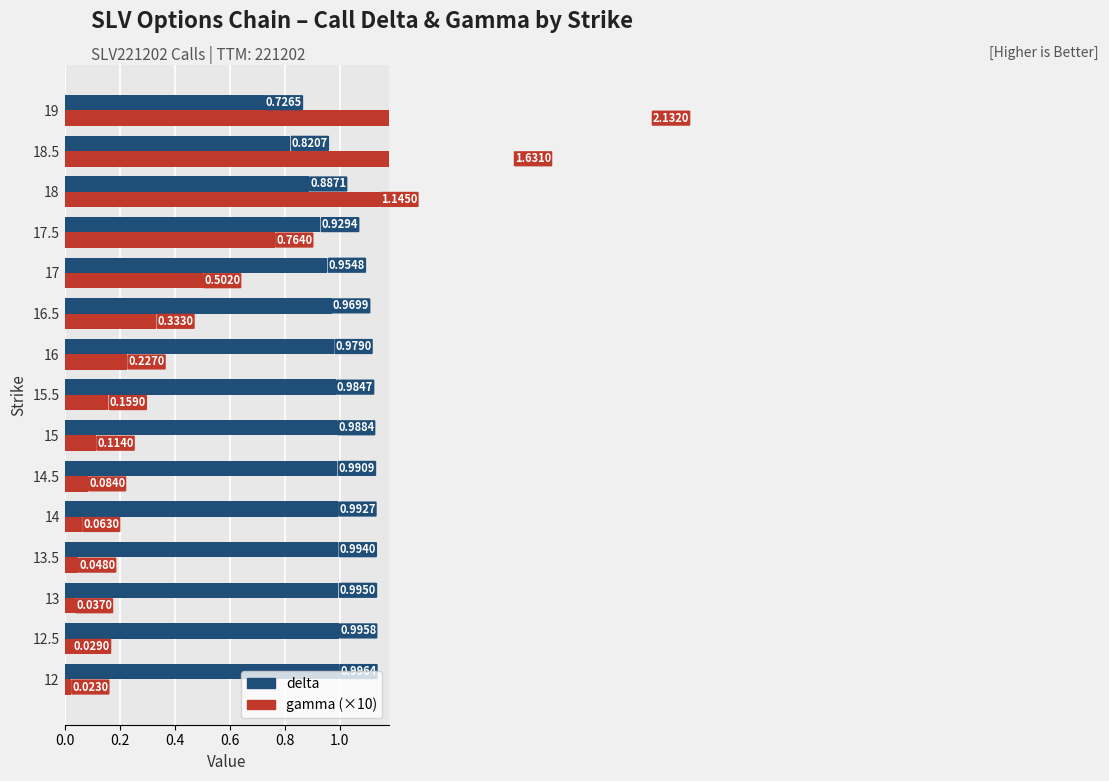

Which series changed the most between 12 and 14.5?

gamma (×10)